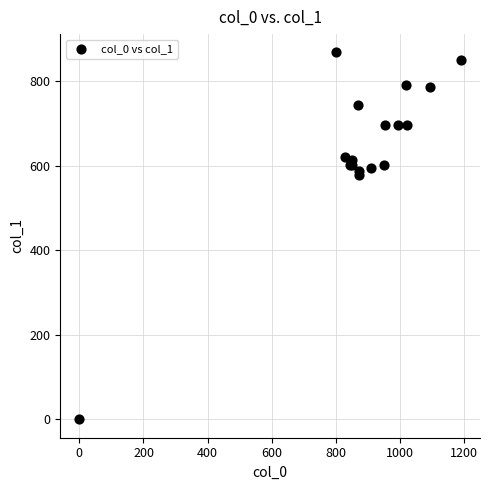

What Y value in the scatter plot is closest to 433?

577.1